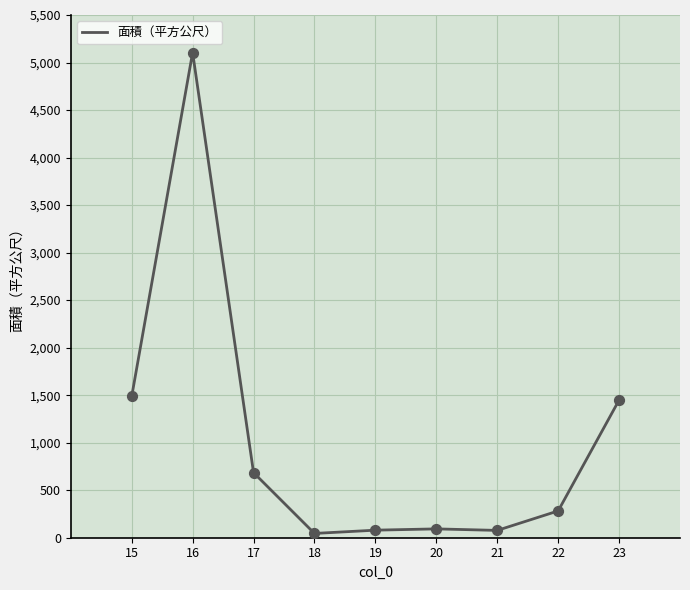

What is the ratio of the value at 21 to the value at 22?

0.3